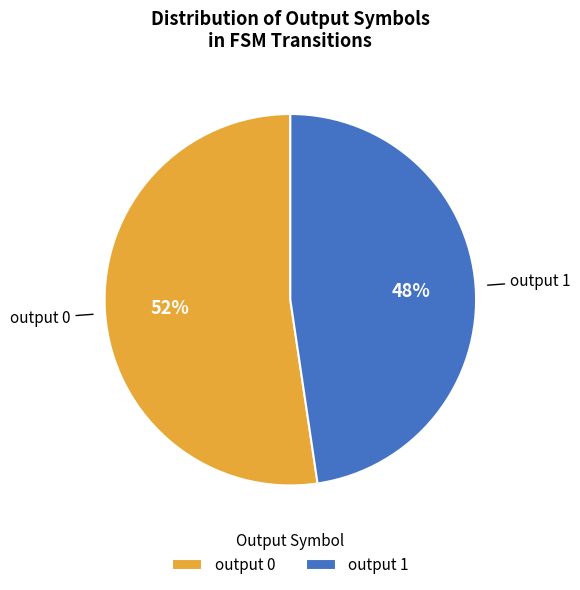

Combined, do output 1 and output 0 account for over 50%?

Yes